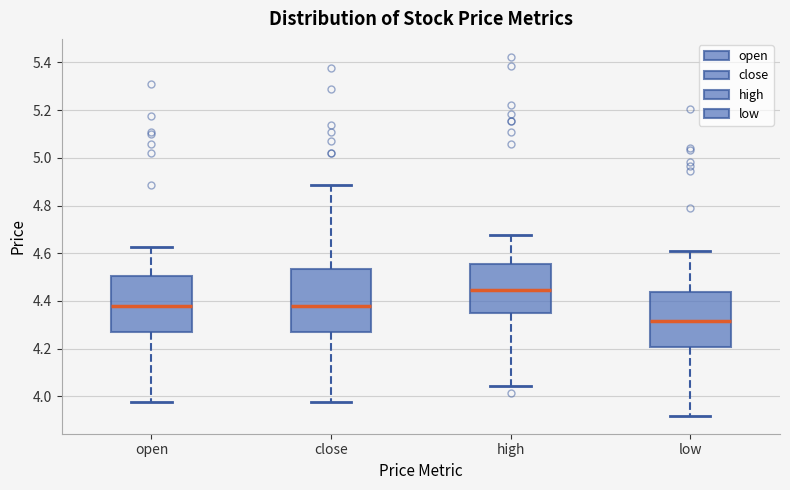

Reading left to right, transcribe this box plot: for each box, give where its median line is, the range the box spans, and where its two whiskers end, as read against the y-axis. The values are not printed on the chart, so give them approximately, as read against the axis.

open: median 4.38, box 4.26 to 4.50, whiskers 3.98 to 4.62
close: median 4.38, box 4.28 to 4.54, whiskers 3.98 to 4.88
high: median 4.44, box 4.34 to 4.56, whiskers 4.04 to 4.68
low: median 4.32, box 4.20 to 4.44, whiskers 3.92 to 4.60